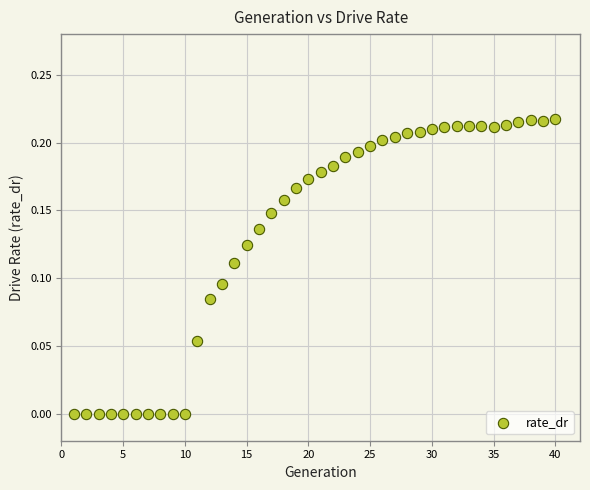

What is the range of X values (max minus min)?

39.0